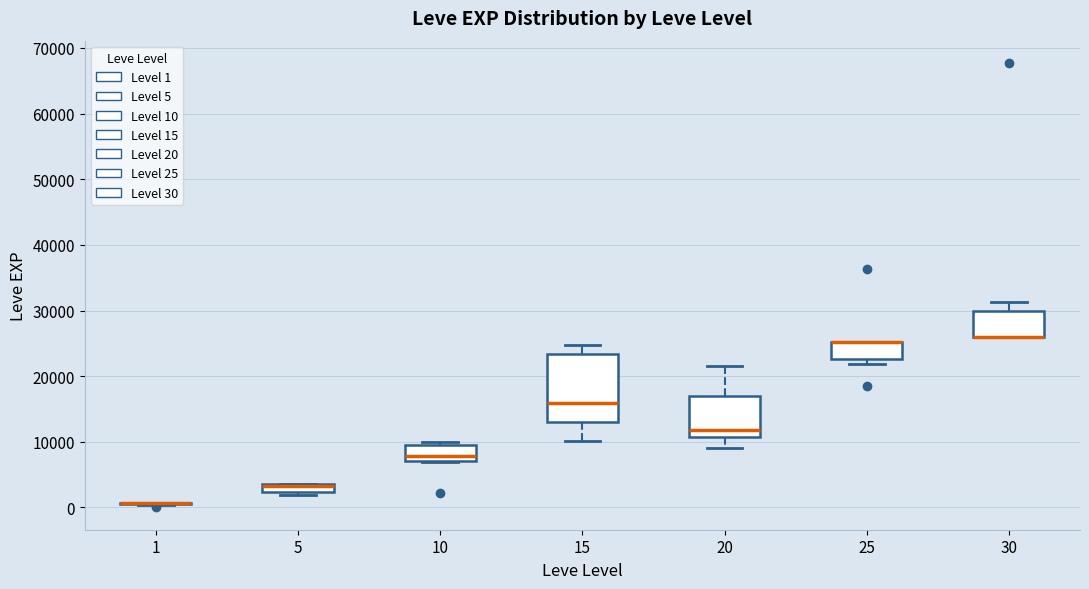

Where does the lower whisker of the box at x = 15 end on the y-axis? The values are not printed on the chart, so give them approximately, as read against the axis.

10000